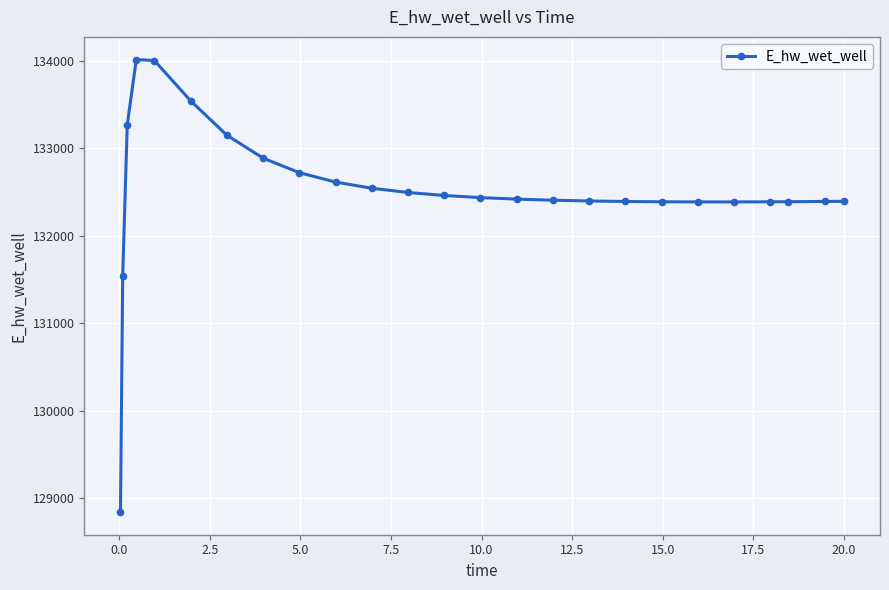

What is the difference between the maximum and minimum values?

5170.6